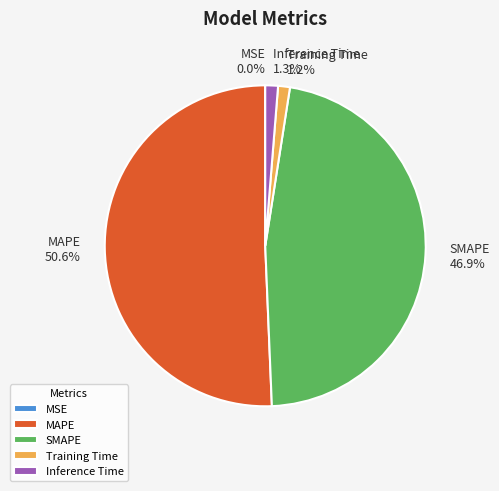

To the nearest percent, what percentage of the pie is Inference Time?

1%